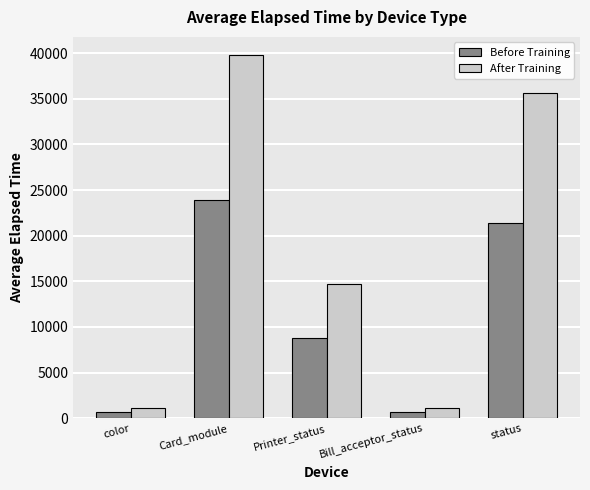

Which series has the largest total across all categories?

After Training